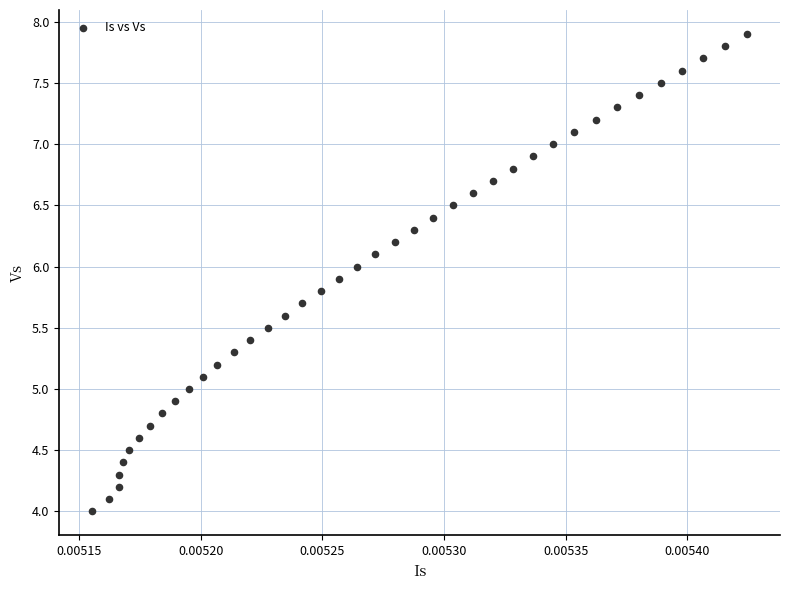

What is the range of Y values (max minus min)?

3.9